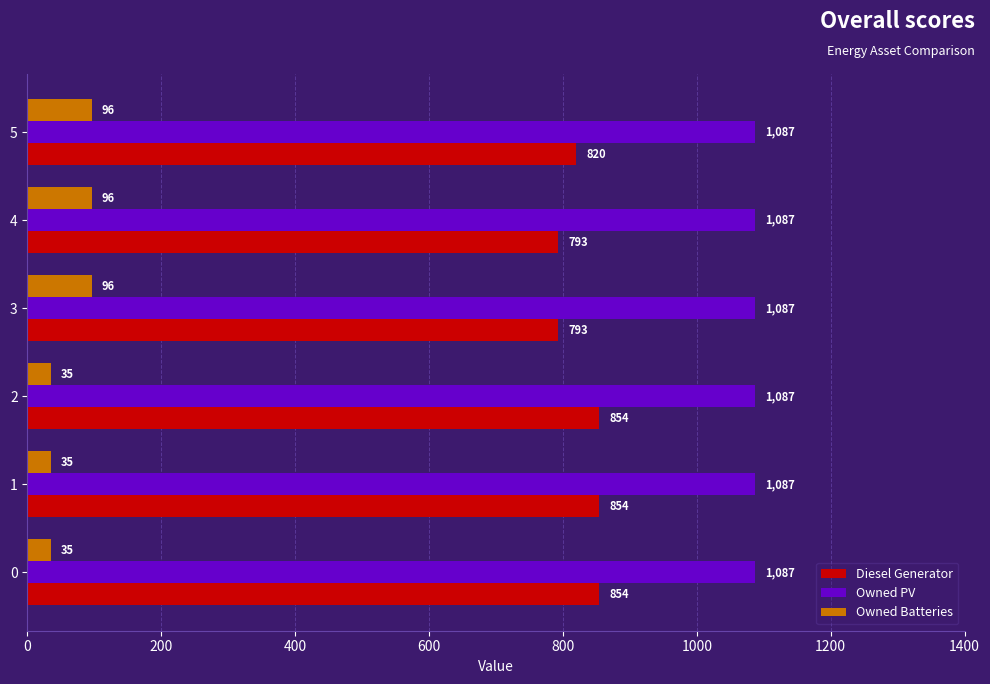

Which series has the largest total across all categories?

Owned PV